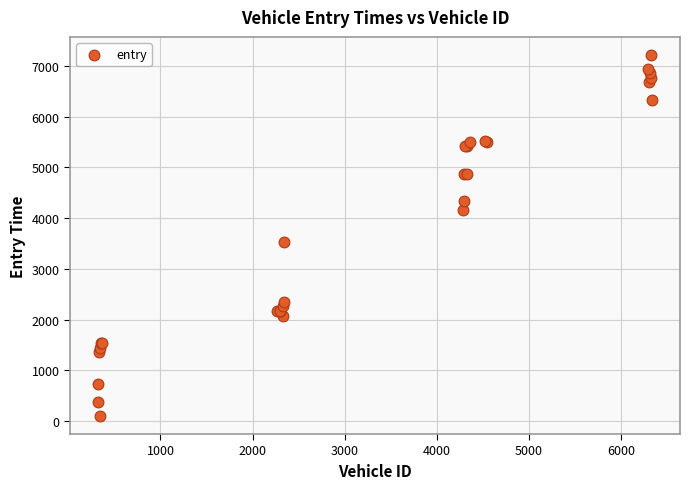

What Y value in the scatter plot is closest to 3658?

3523.7